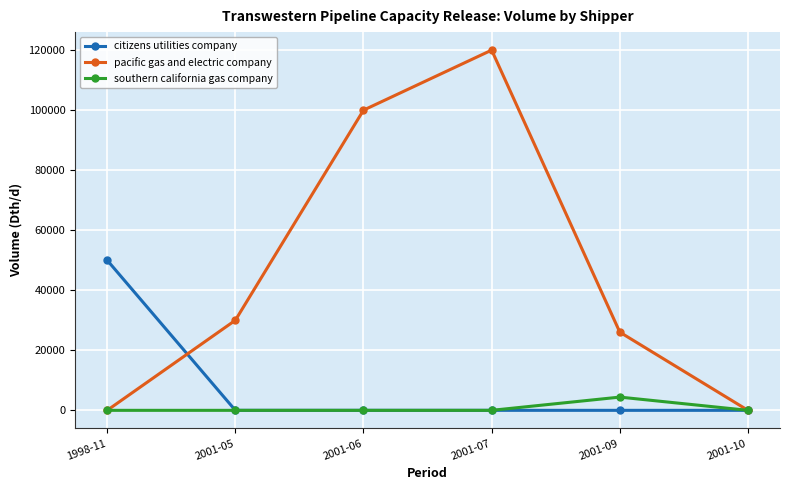

What is the highest value of the southern california gas company series?

4408